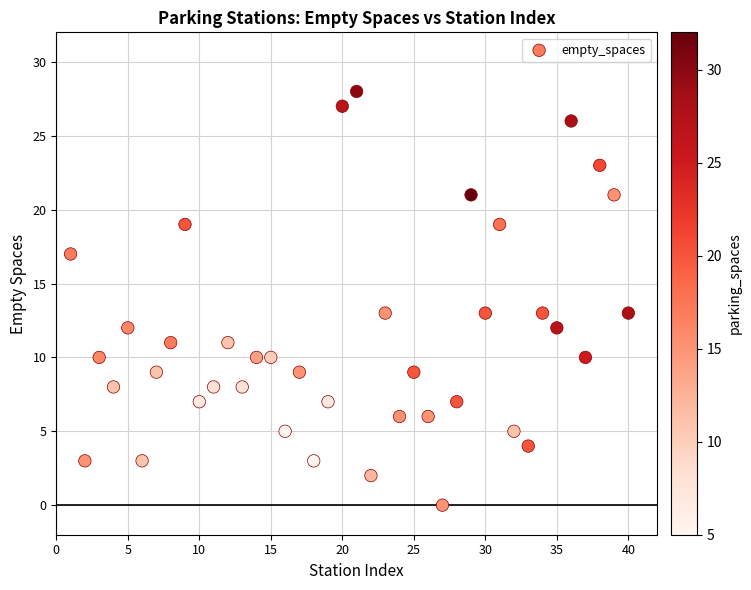

What is the range of Y values (max minus min)?

28